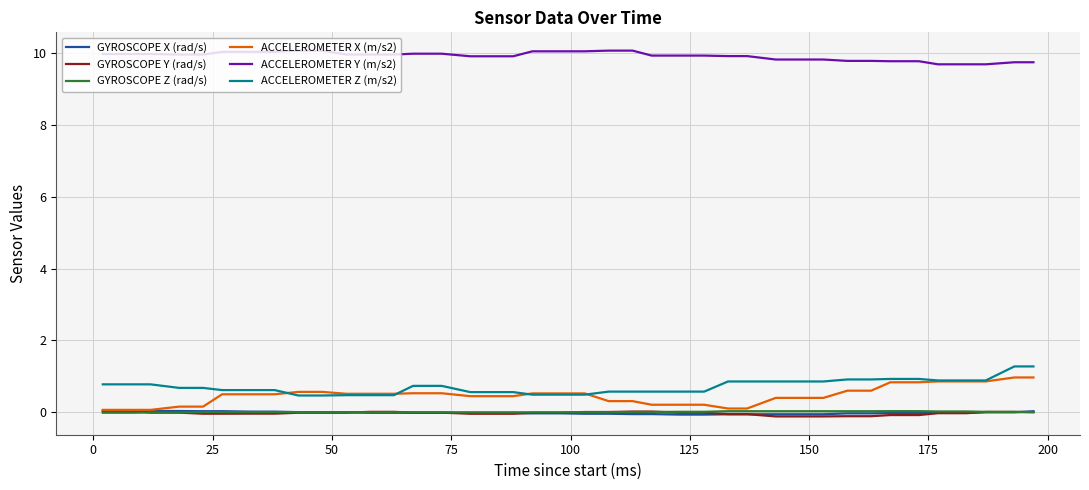

What is the greatest value displayed?

10.1